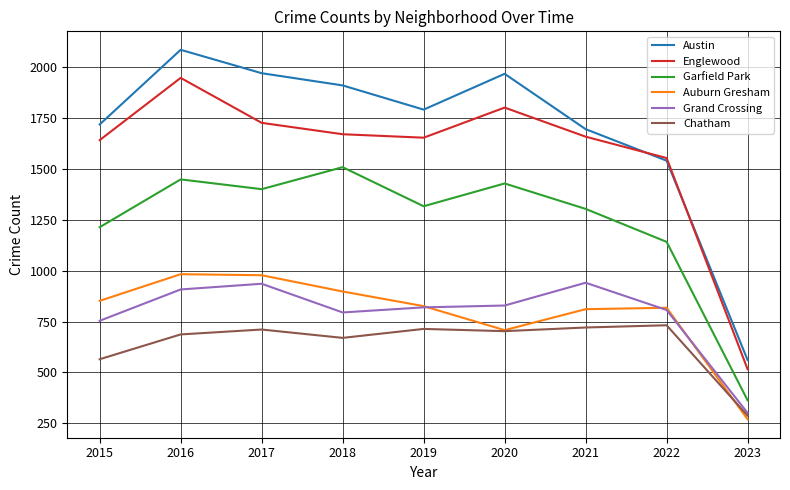

The Chatham series shows 193 at 2018. True or false?

False